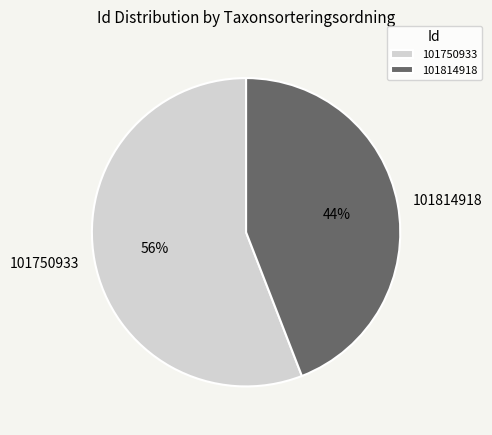

Combined, do 101814918 and 101750933 account for over 50%?

Yes